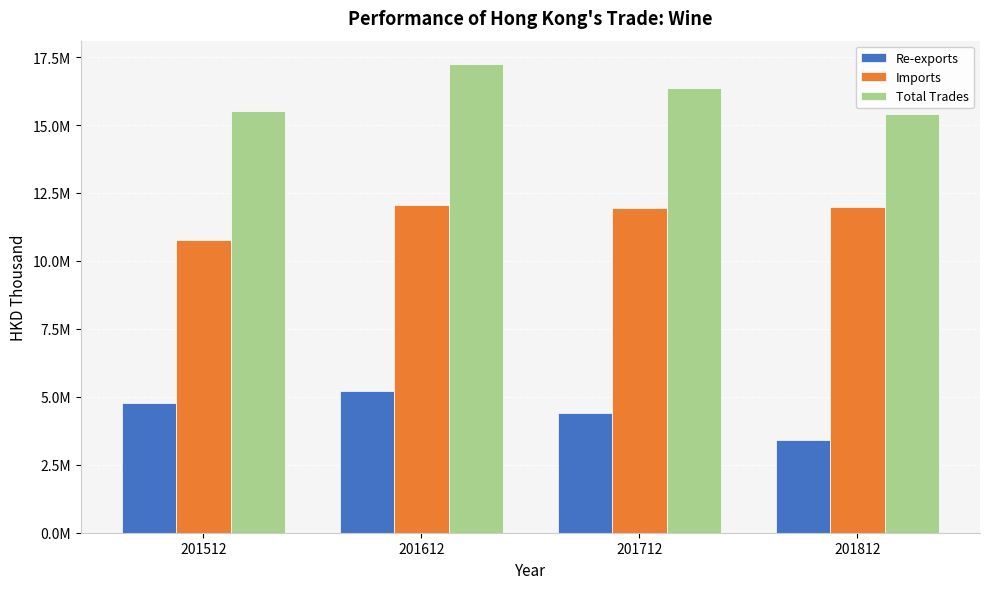

What is the smallest value displayed?

3425538.0